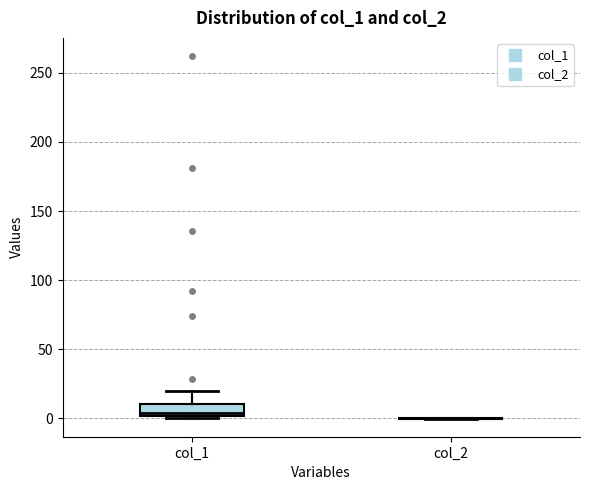

Reading left to right, transcribe this box plot: for each box, give where its median line is, the range the box spans, and where its two whiskers end, as read against the y-axis. The values are not printed on the chart, so give them approximately, as read against the axis.

col_1: median 5, box 0 to 10, whiskers 0 (just below the box's lower edge) to 20
col_2: box collapsed to a line at 0, whiskers 0 to 0